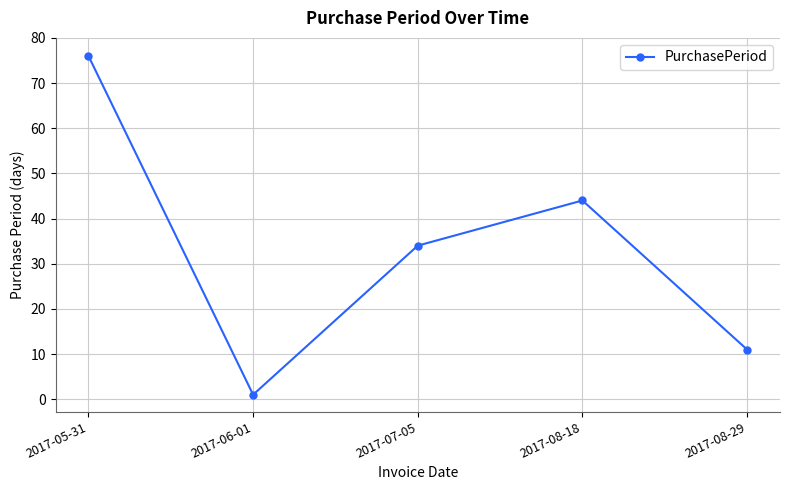

How many data points are less than 34?

2